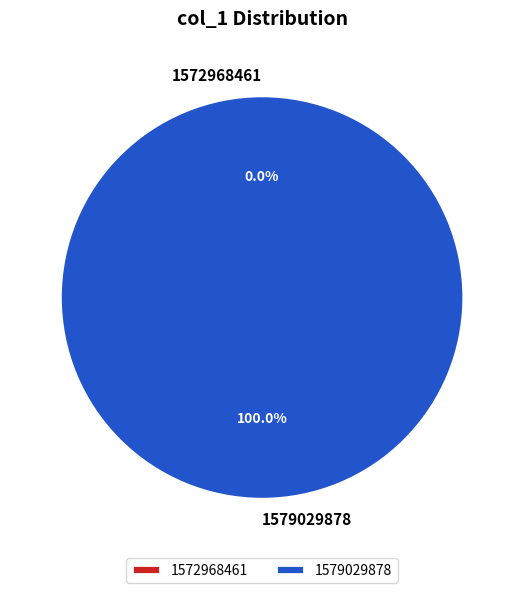

Is 1572968461 the majority of the pie?

No